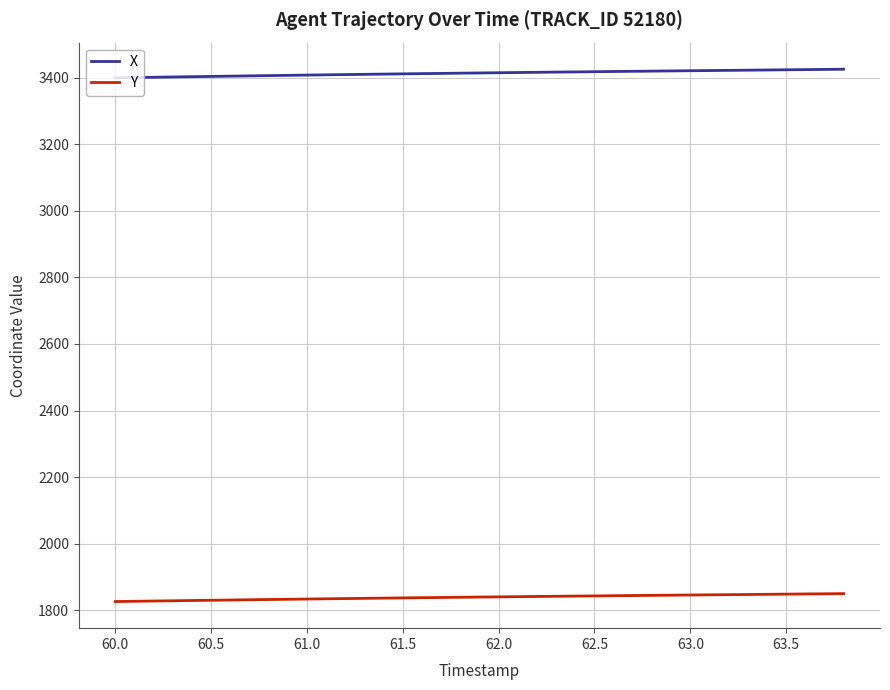

Rank the series by their maximum value, from lowest to highest.

Y, X